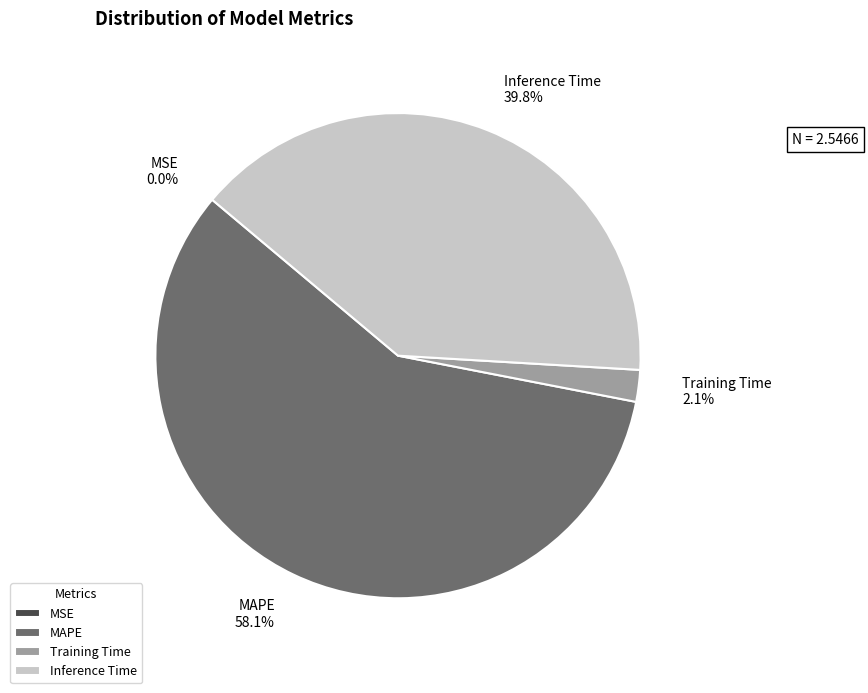

What is the total percentage of MAPE and Inference Time?

97.9%